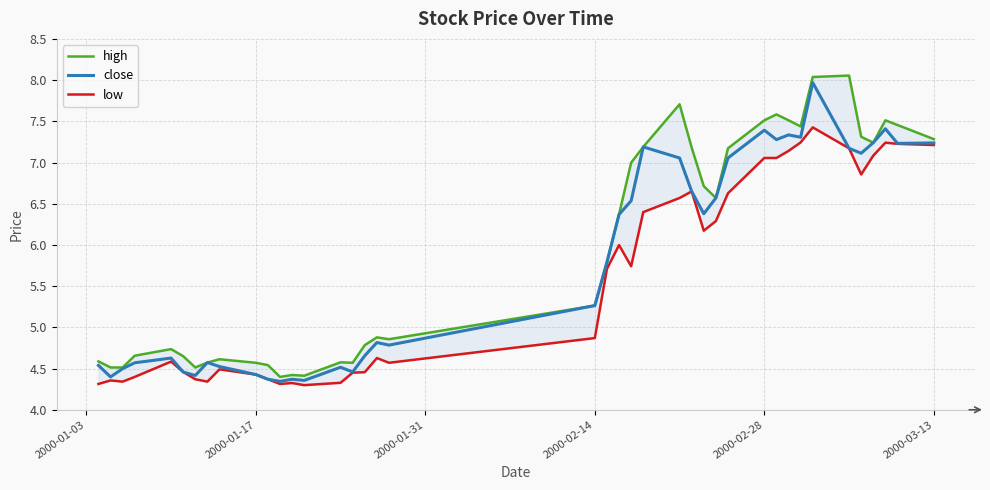

What is the minimum value shown in the chart?

4.3